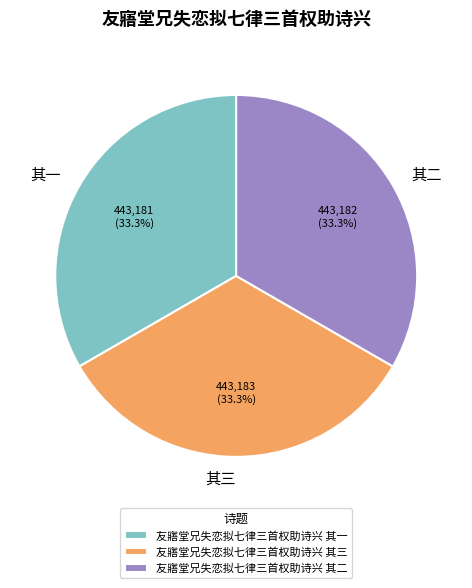

To the nearest percent, what portion does 友寤堂兄失恋拟七律三首权助诗兴 其三 represent?

33%